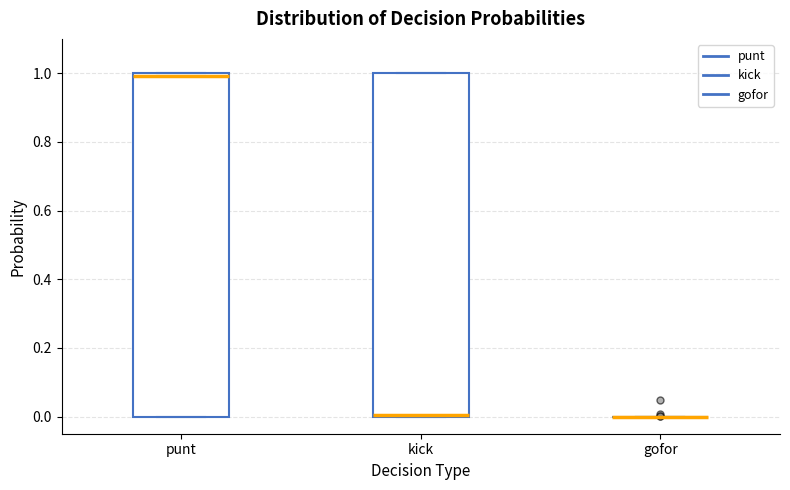

Reading left to right, read every box against the y-axis: the position of its median line, the range the box covers, and the ends of its whiskers. The values are not printed on the chart, so give them approximately, as read against the axis.

punt: median 1 (just below the box's upper edge), box 0 to 1, whiskers 0 to 1
kick: median 0, box 0 to 1, whiskers 0 to 1
gofor: box collapsed to a line at 0, whiskers 0 to 0